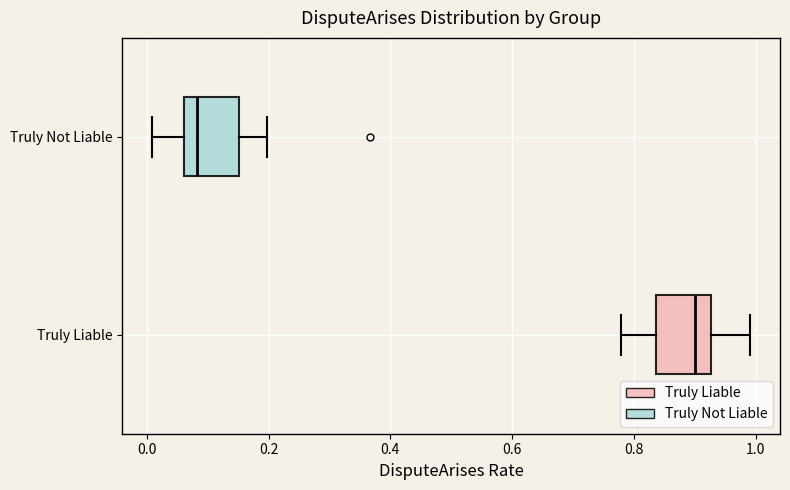

Reading bottom to top, read every box against the x-axis: the position of its median line, the range the box covers, and the ends of its whiskers. The values are not printed on the chart, so give them approximately, as read against the axis.

Truly Liable: median 0.90, box 0.84 to 0.92, whiskers 0.78 to 1.00
Truly Not Liable: median 0.08, box 0.06 to 0.16, whiskers 0.00 to 0.20